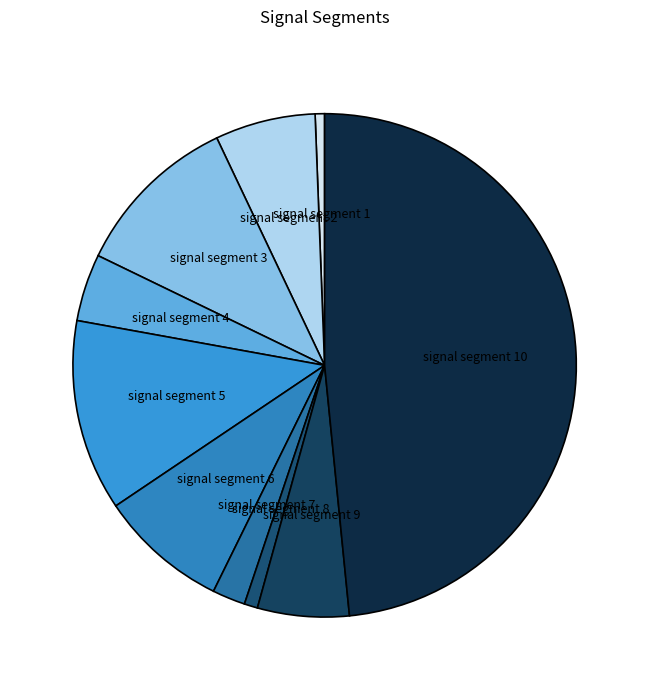

The signal segment 2 slice represents 6% of the pie. True or false?

True